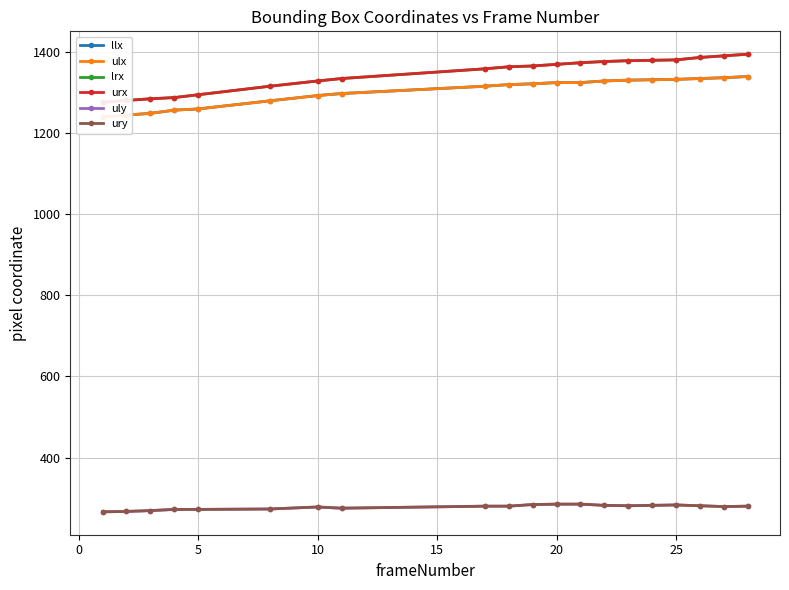

Which has a higher value, 5 or 10?

10